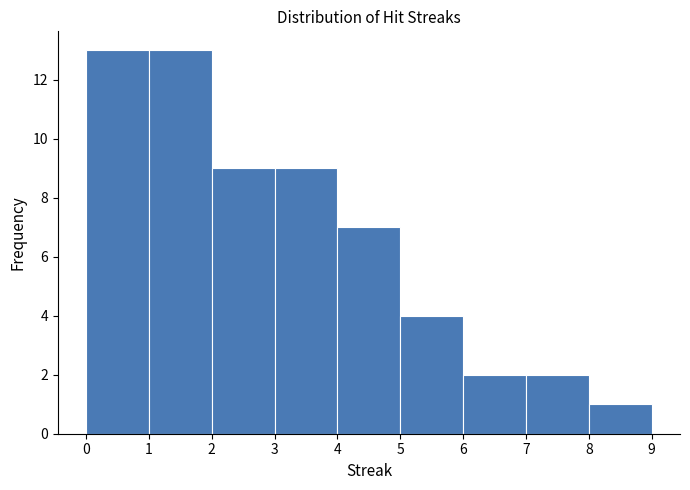

What is the height of the bar covering 2 to 3 on the x-axis? The values are not printed on the chart, so give them approximately, as read against the axis.

9